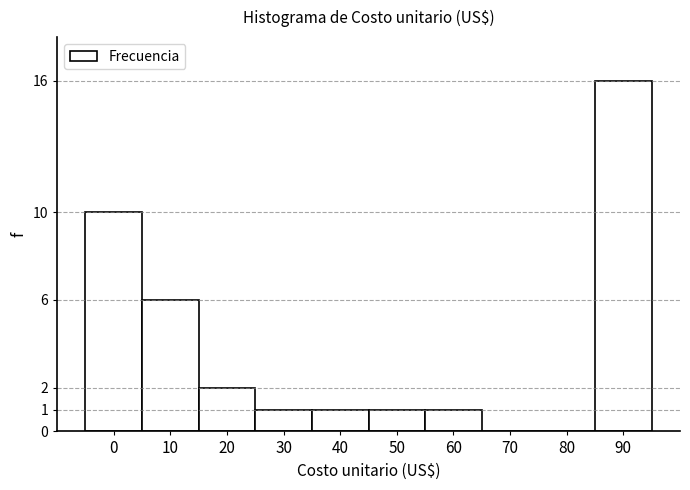

Reading left to right, what are all the values shown in this chart?

0=10	10=6	20=2	30=1	40=1	50=1	60=1	70=0	80=0	90=16